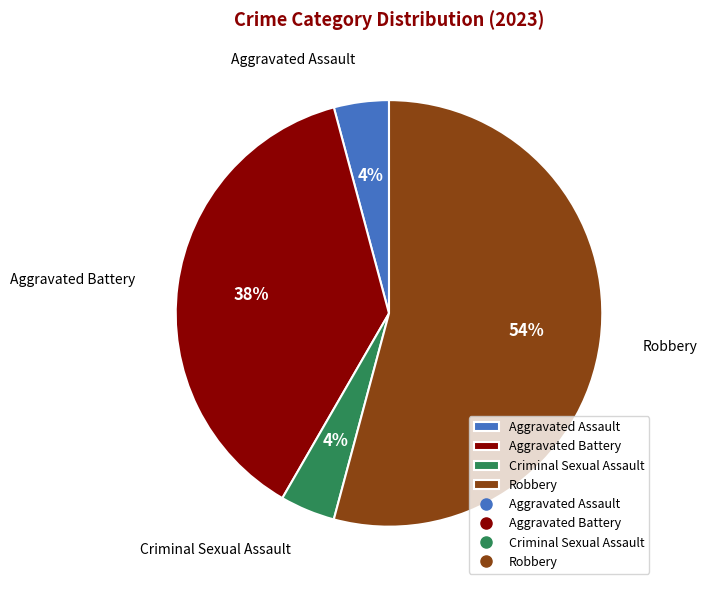

To the nearest percent, what is the difference between the largest and smallest slice percentages?

50%